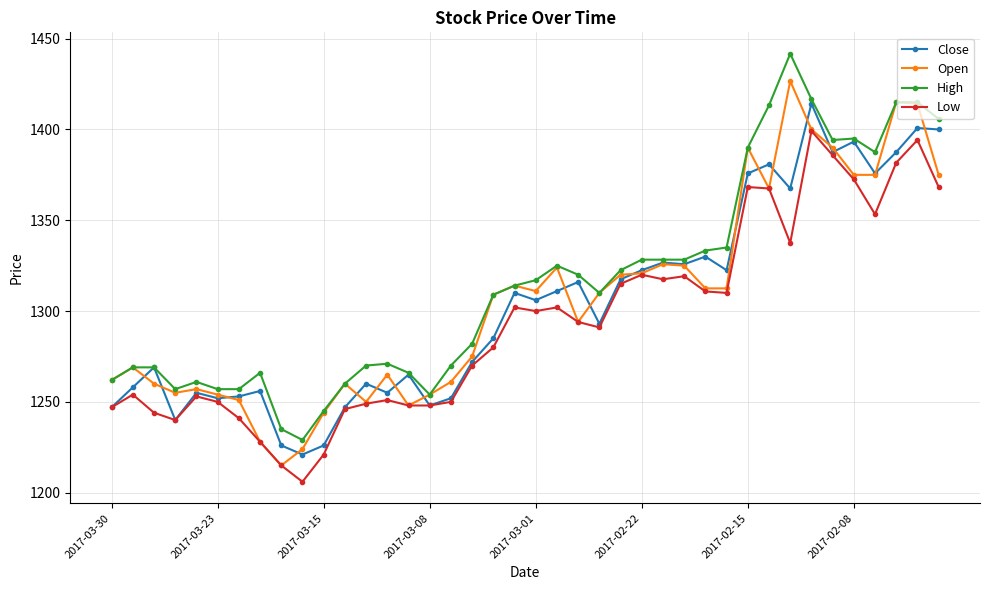

What are all the series names shown in the legend?

Close, Open, High, Low